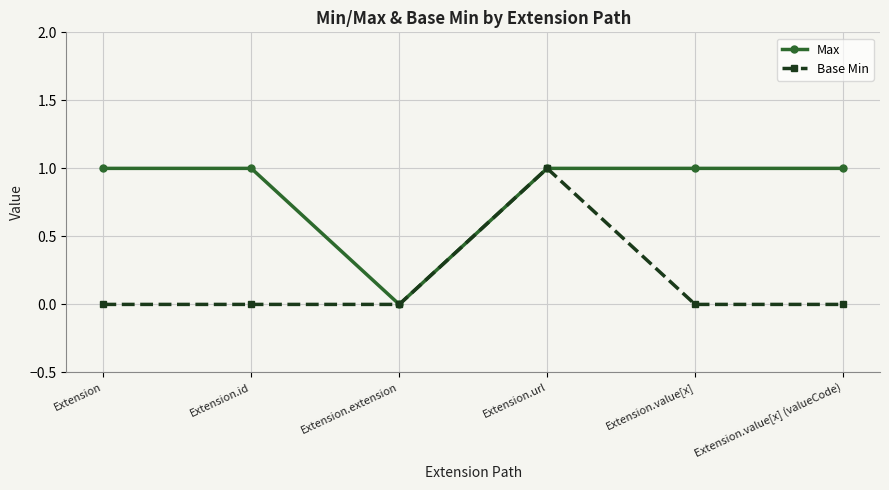

True or false: Base Min has more than 2 points higher than both neighbors.

False